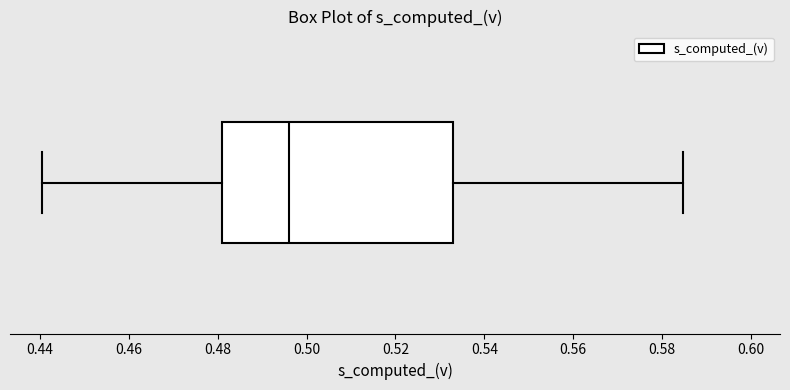

Transcribe this box plot: give where the median line is, the range the box spans, and where the two whiskers end, as read against the x-axis. The values are not printed on the chart, so give them approximately, as read against the axis.

median 0.496, box 0.482 to 0.534, whiskers 0.440 to 0.584